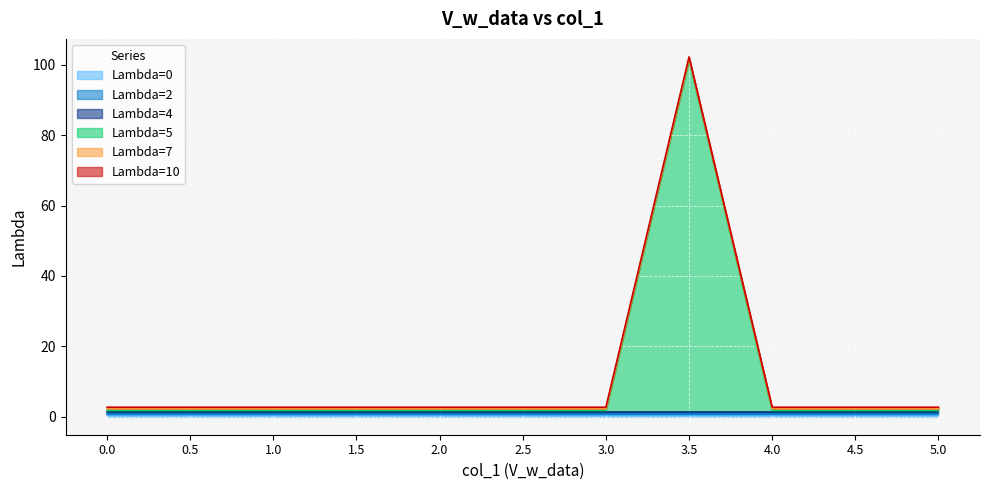

Rank the series by their maximum value, from lowest to highest.

Lambda=0, Lambda=2, Lambda=4, Lambda=7, Lambda=10, Lambda=5